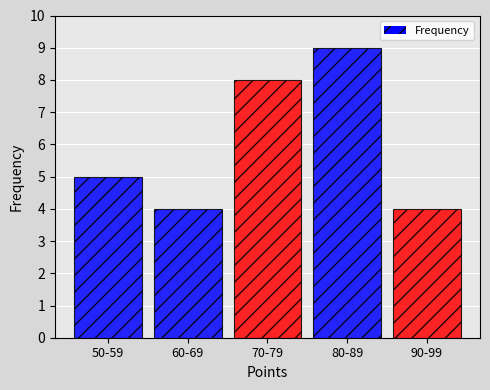

Reading right to left, list all the values displayed in this chart.

4	9	8	4	5